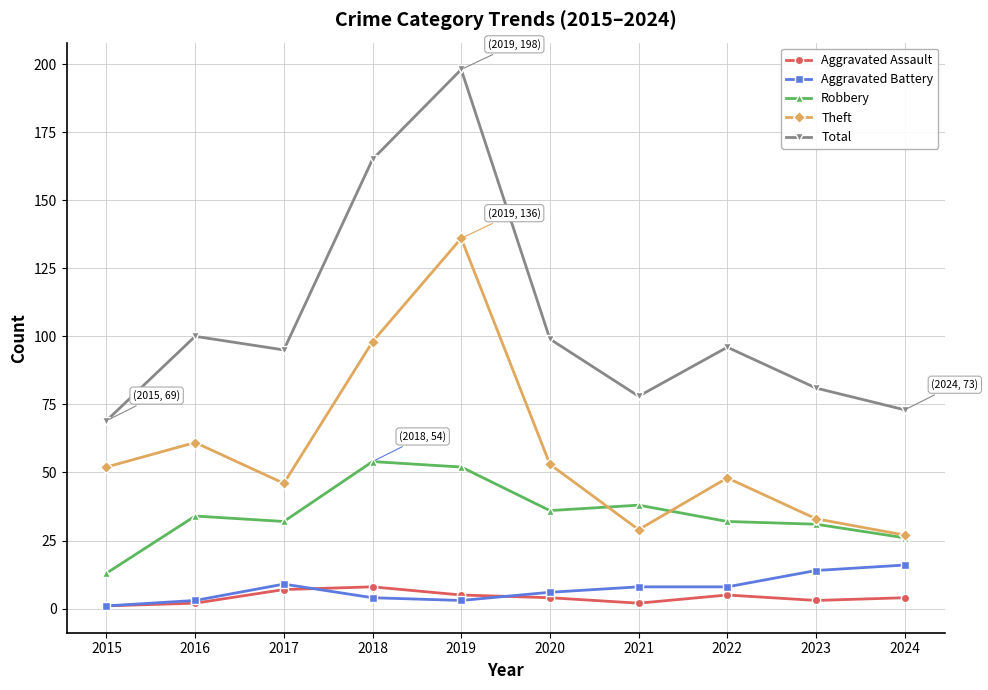

Where is the first local minimum for Robbery?

2017